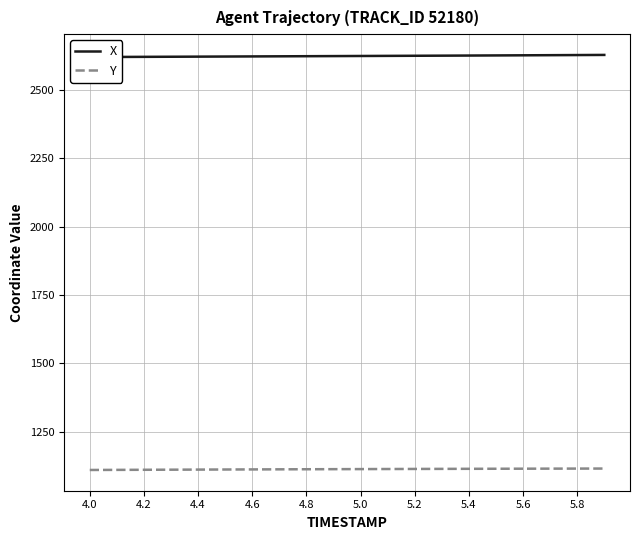

The value of Y at 5.2 is 359.3. True or false?

False